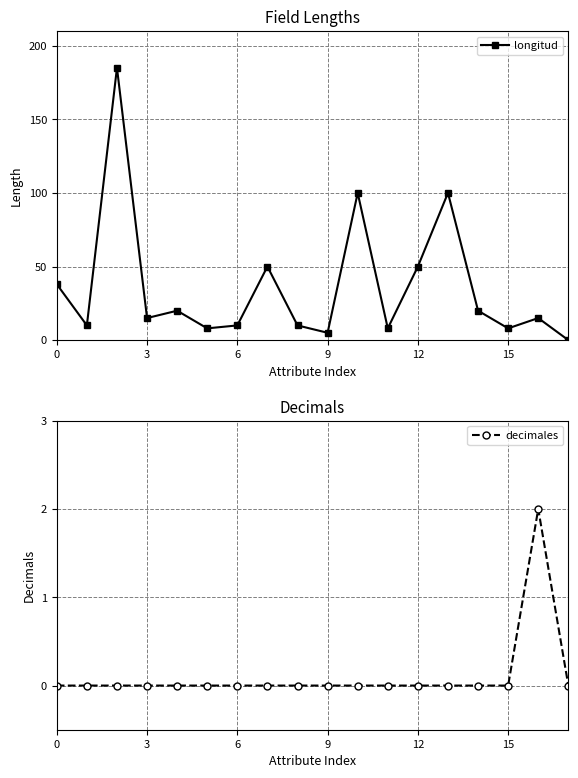

At how many categories does at least one series exceed 130?

1